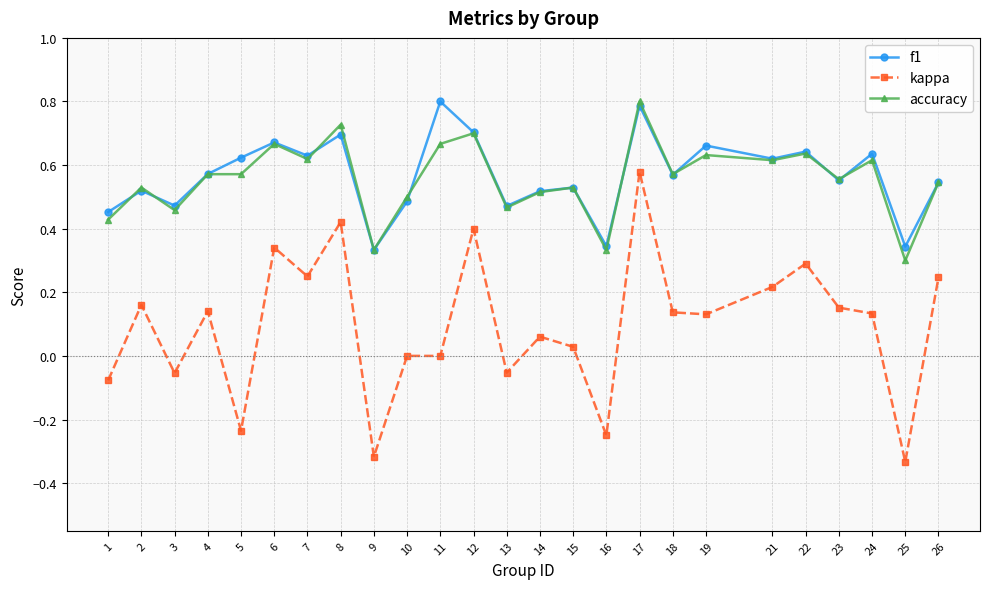

Is it true that f1 equals 0.9 at 19?

False